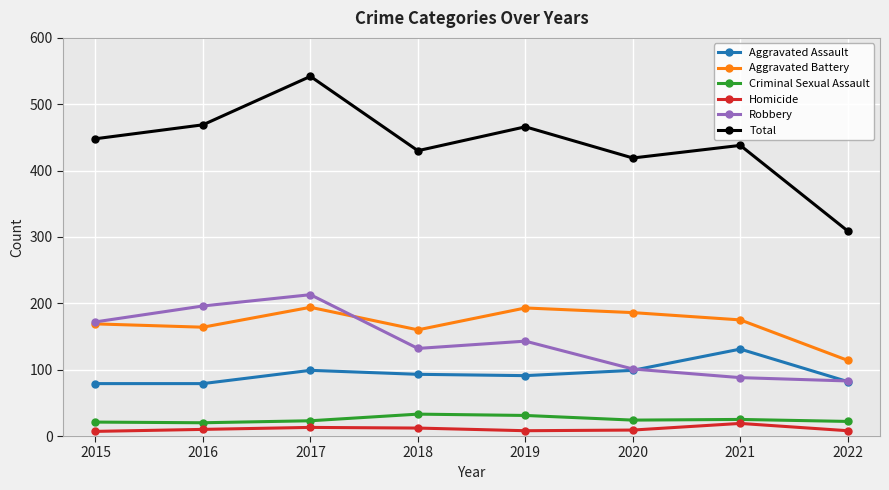

What is the spread (max minus min) of values at 2020?

410